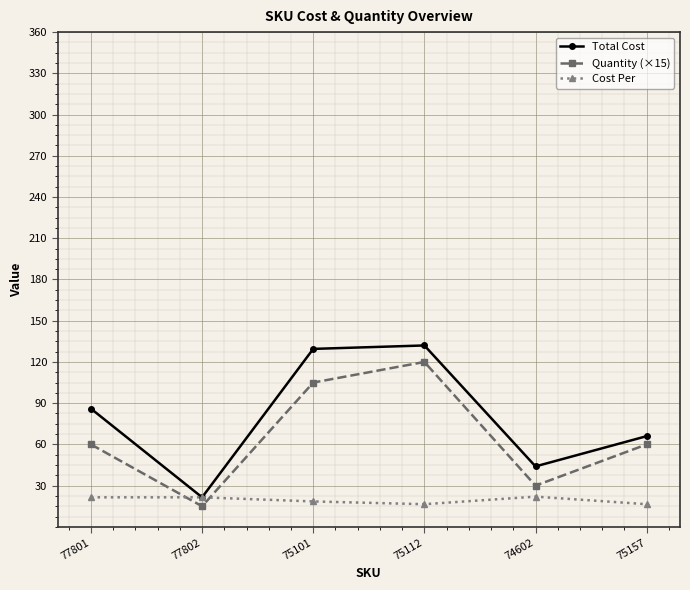

What is the maximum value for Total Cost?

132.0